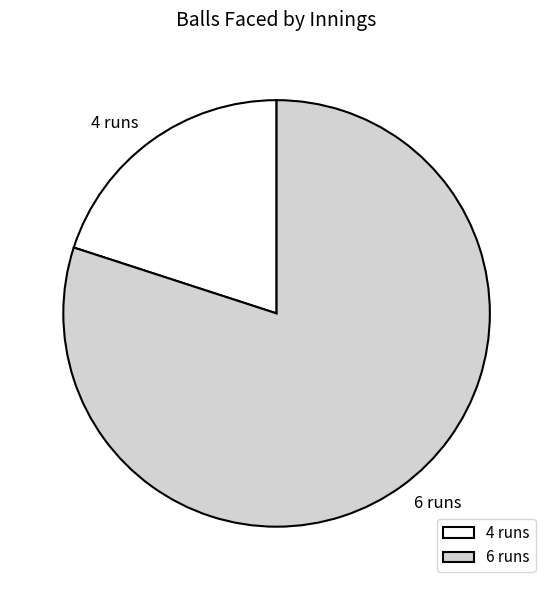

Do 4 runs and 6 runs together represent more than half of the pie?

Yes